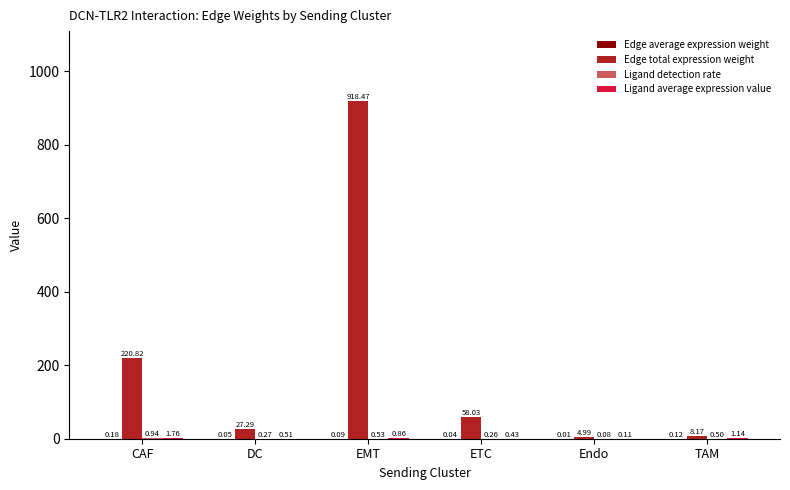

Between DC and Endo, which series saw the biggest shift?

Edge total expression weight